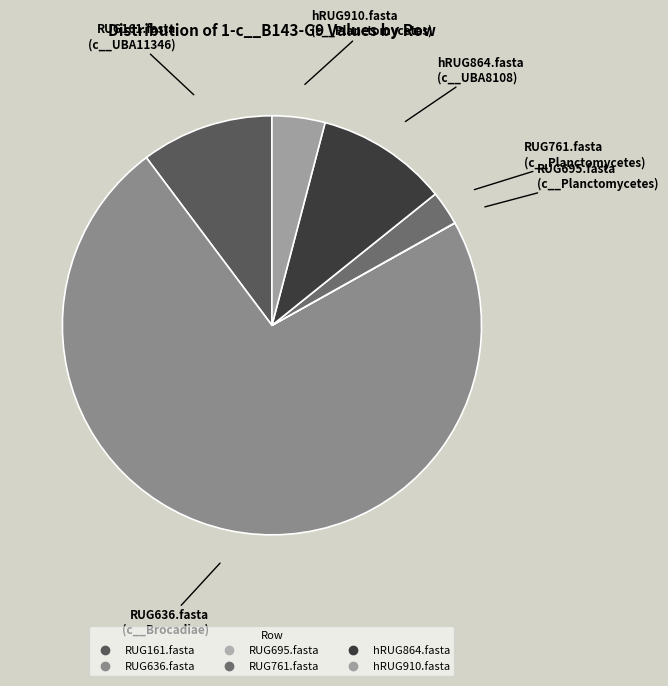

Is there a majority slice in this chart?

Yes